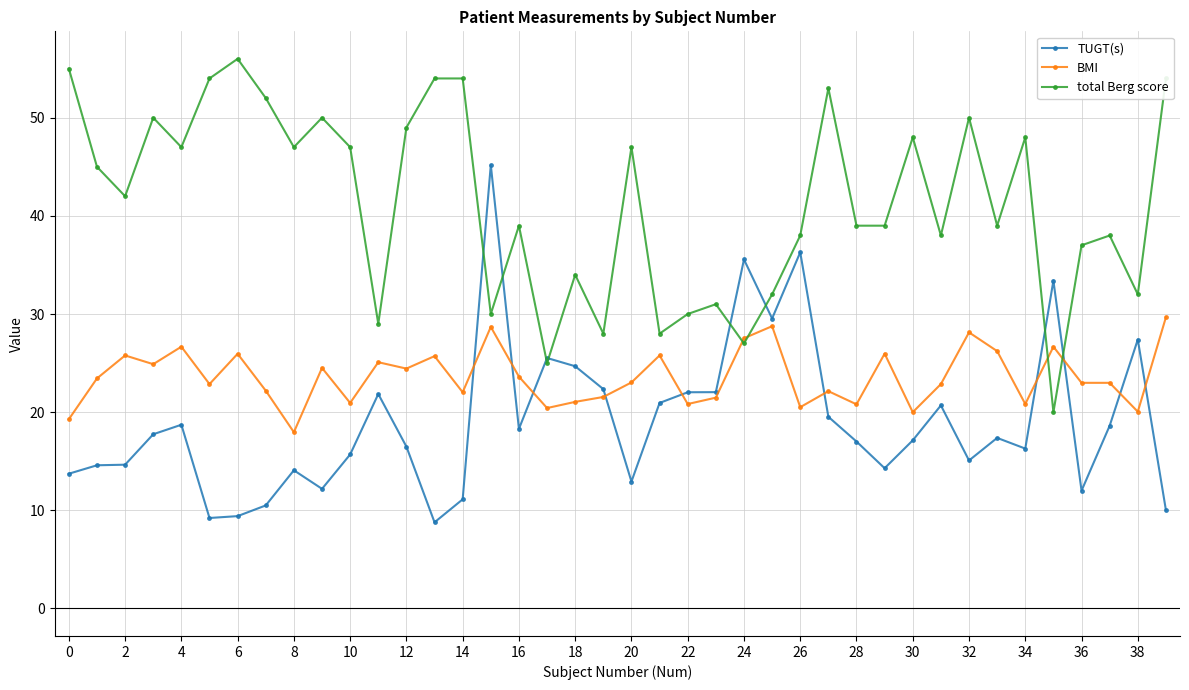

True or false: BMI has more than 2 points higher than both neighbors.

True